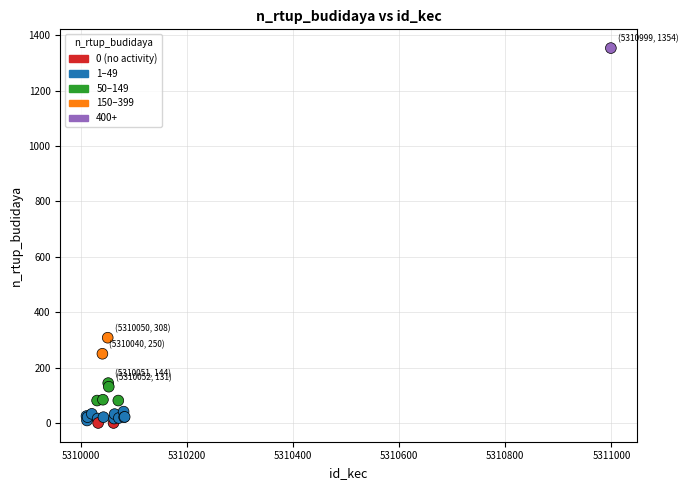

What Y value in the scatter plot is closest to 677?

308